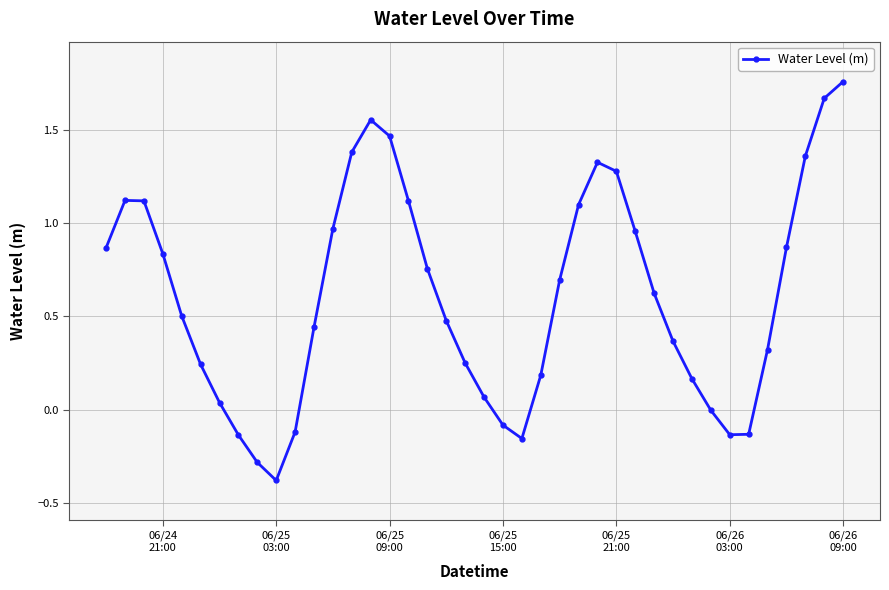

How many distinct data groups are displayed?

1